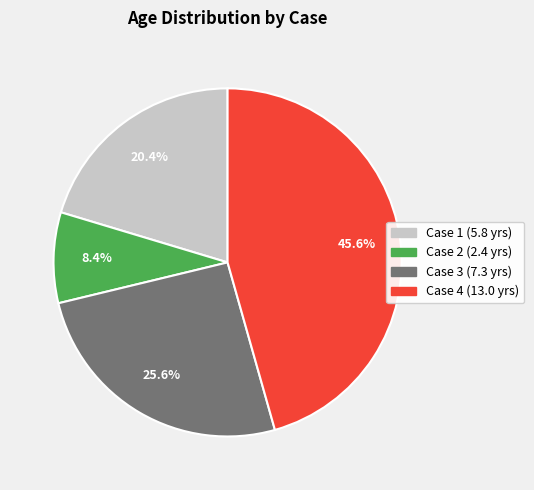

To the nearest percent, what is the average slice percentage?

25%